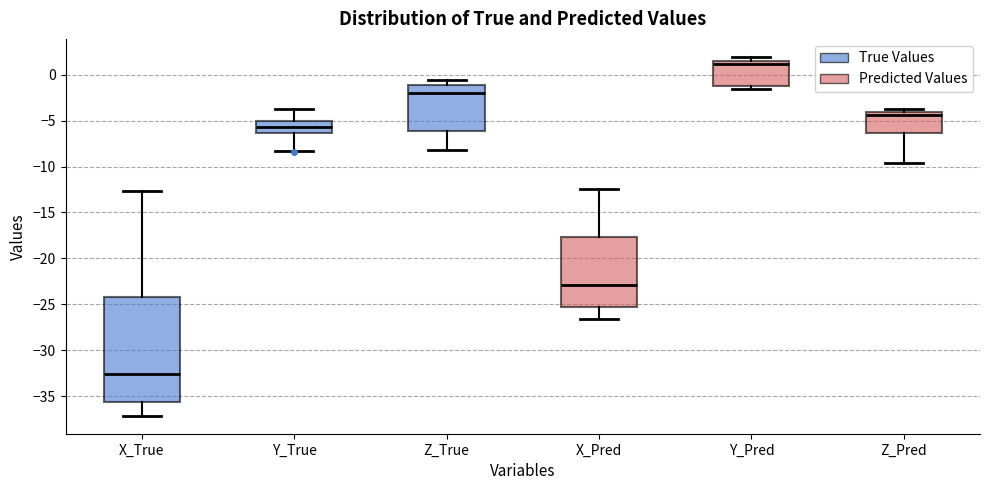

Which box is the tallest, from its lower edge to its upper edge?

X_True